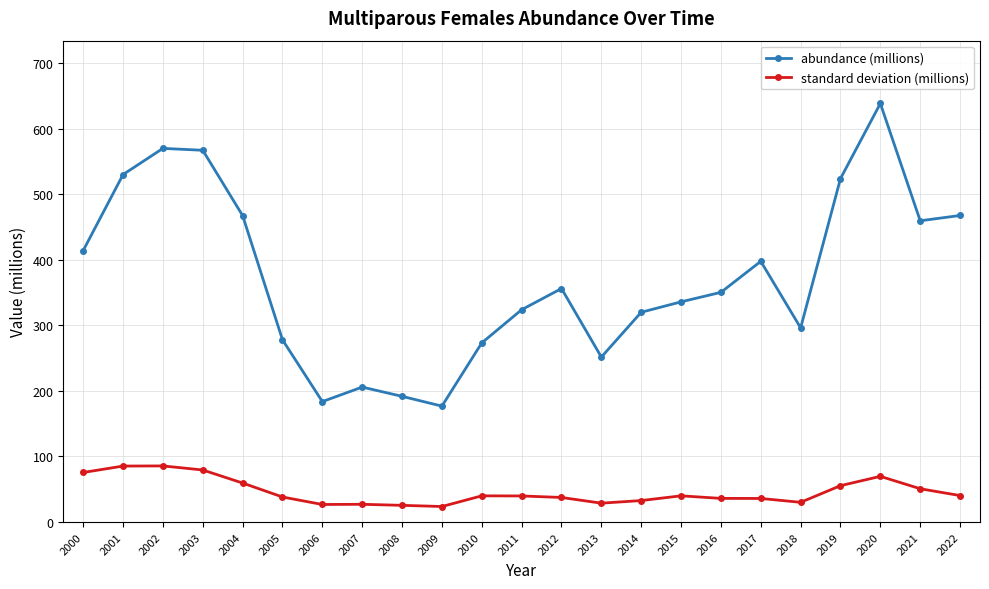

What is the sum of all standard deviation (millions) values?

1064.3